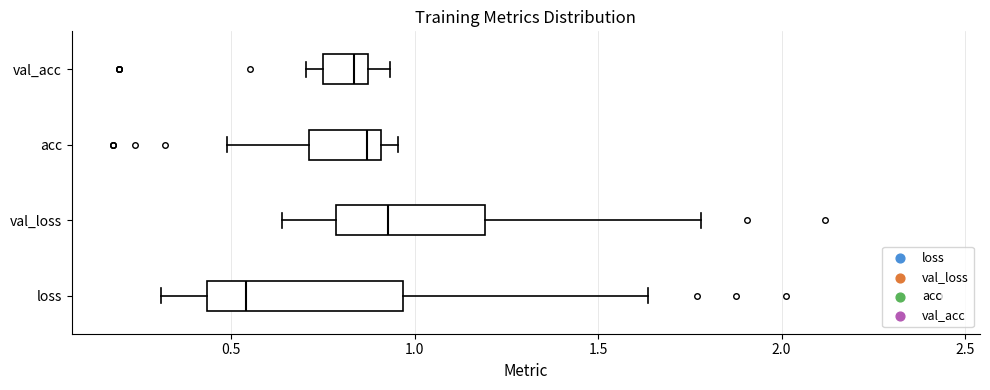

Reading bottom to top, transcribe this box plot: for each box, give where its median line is, the range the box spans, and where its two whiskers end, as read against the x-axis. The values are not printed on the chart, so give them approximately, as read against the axis.

loss: median 0.55, box 0.45 to 0.95, whiskers 0.30 to 1.65
val_loss: median 0.95, box 0.80 to 1.20, whiskers 0.65 to 1.80
acc: median 0.85, box 0.70 to 0.90, whiskers 0.50 to 0.95
val_acc: median 0.85 (just left of the box's right edge), box 0.75 to 0.85, whiskers 0.70 to 0.95